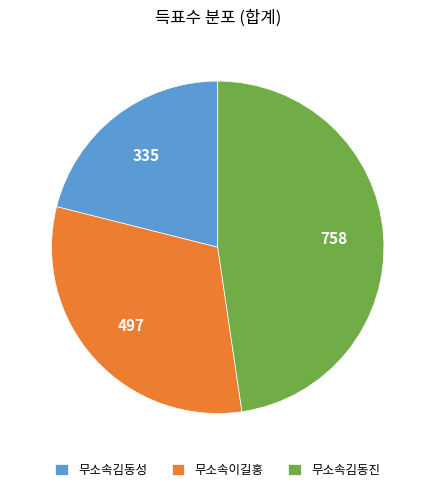

Does 무소속이길홍 represent more than half of the total?

No